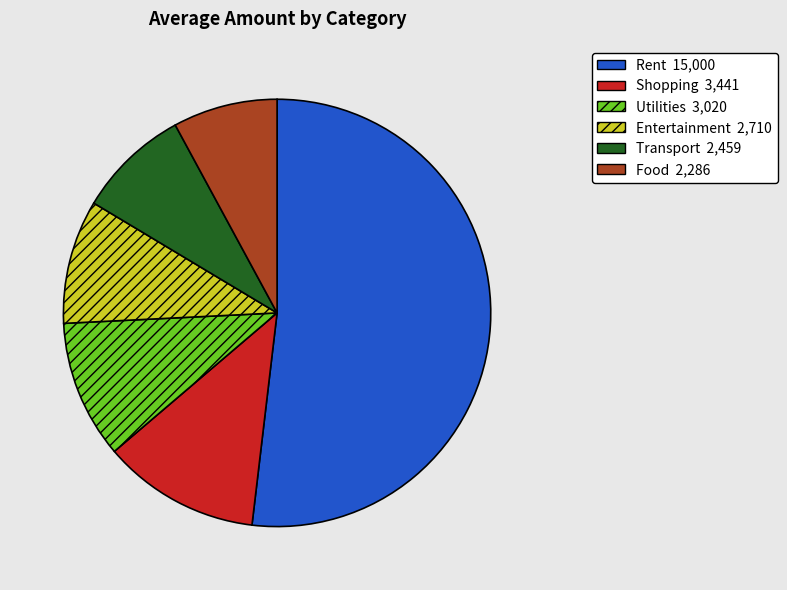

What is the smallest slice in the pie chart?

Food